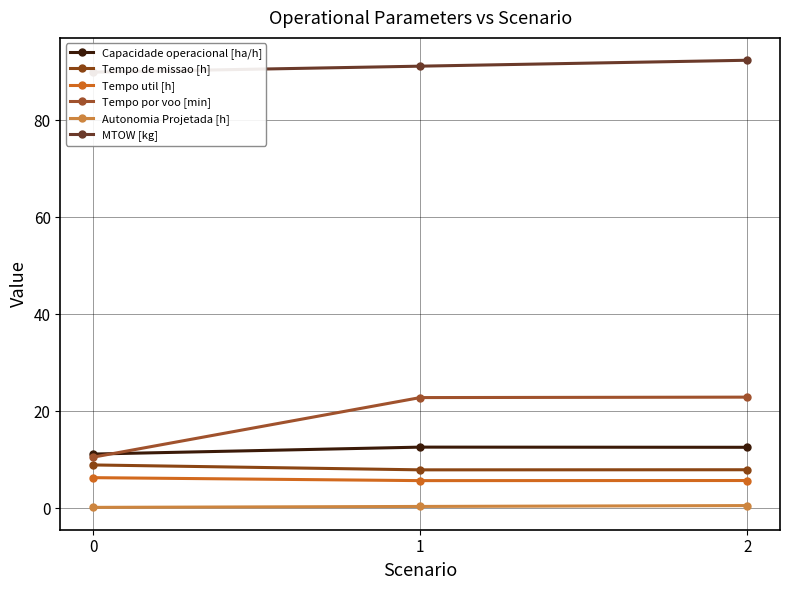

What is the approximate value of Tempo por voo [min] at 2?

22.9